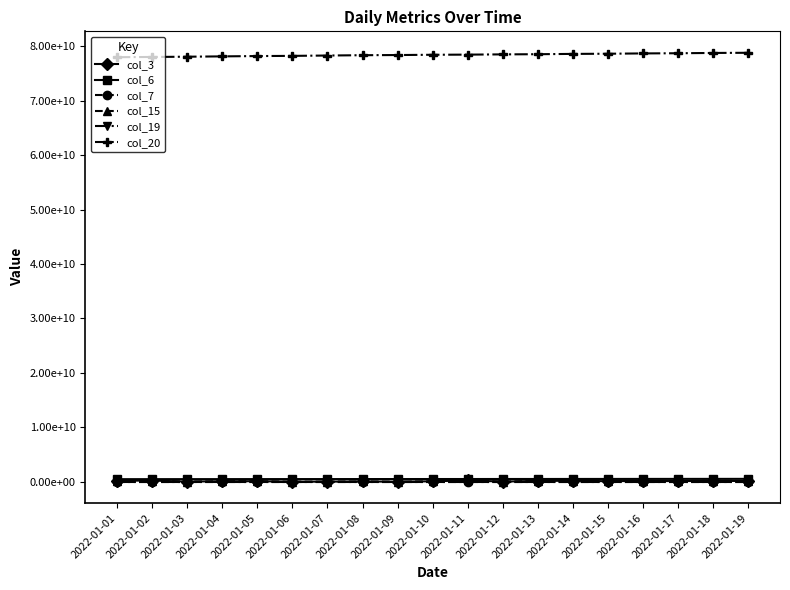

At which category does col_15 reach its first local peak?

2022-01-02